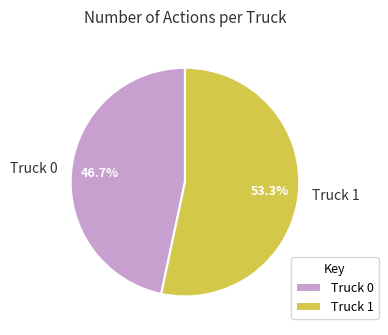

Is it true that Truck 1 is 53% of the pie?

True